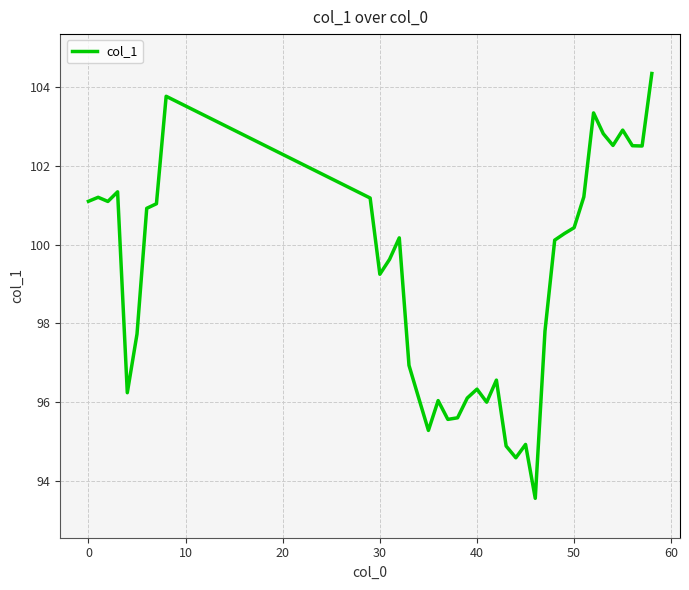

Reading left to right, list all the values displayed in this chart.

101.1	101.2	101.1	101.3	96.2	97.7	100.9	101.0	103.8	101.2	99.2	99.6	100.2	96.9	96.1	95.3	96.0	95.6	95.6	96.1	96.3	96.0	96.6	94.9	94.6	94.9	93.6	97.8	100.1	100.3	100.4	101.2	103.3	102.8	102.5	102.9	102.5	102.5	104.3